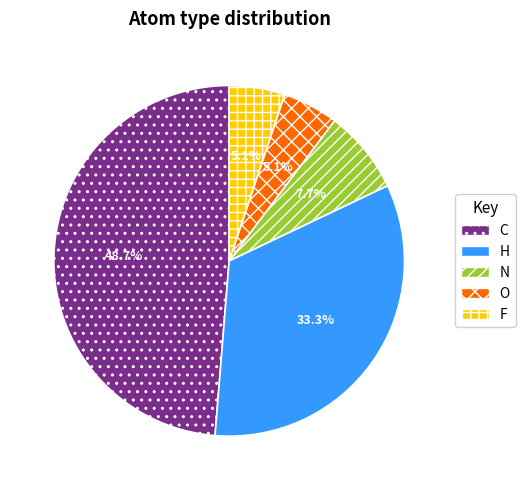

What is the largest slice in the pie chart?

C